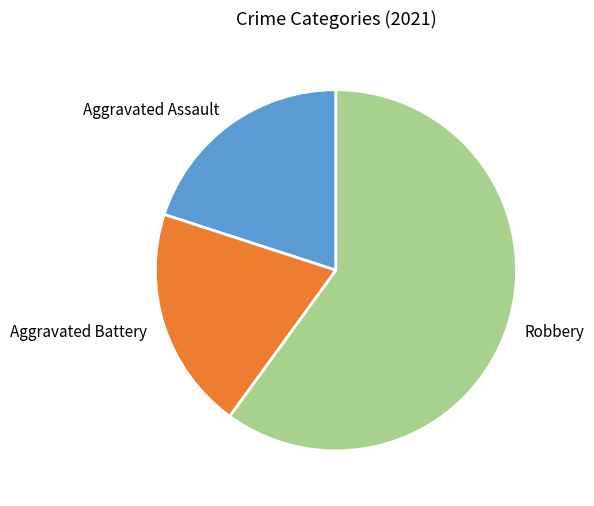

What is the majority slice?

Robbery